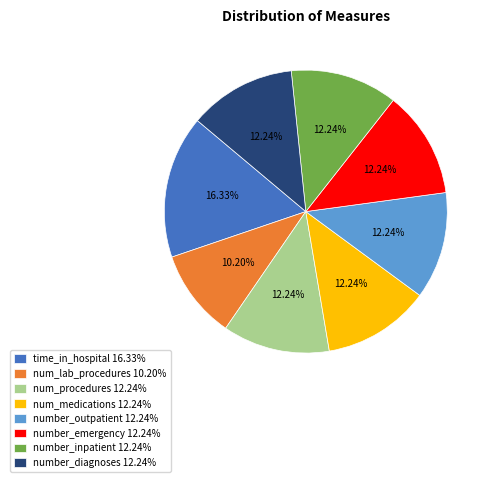

How many slices are in this pie chart?

8